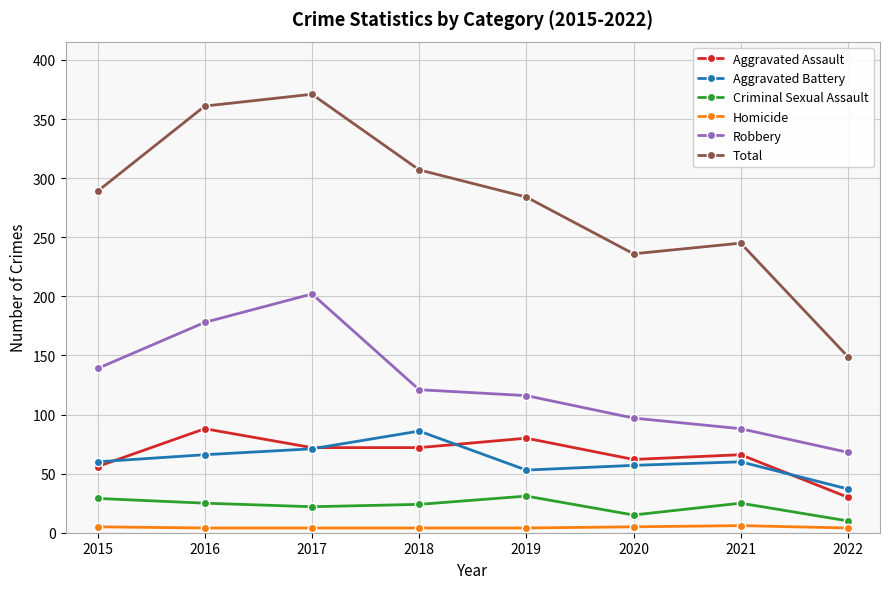

Is it true that Aggravated Assault equals 56 at 2015?

True